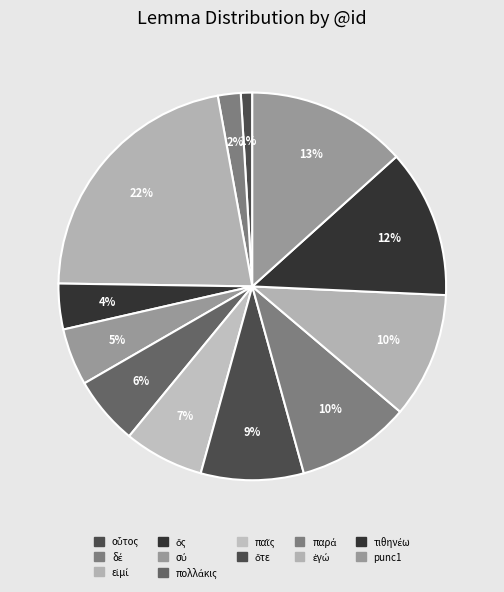

Count the number of slices in the pie.

12